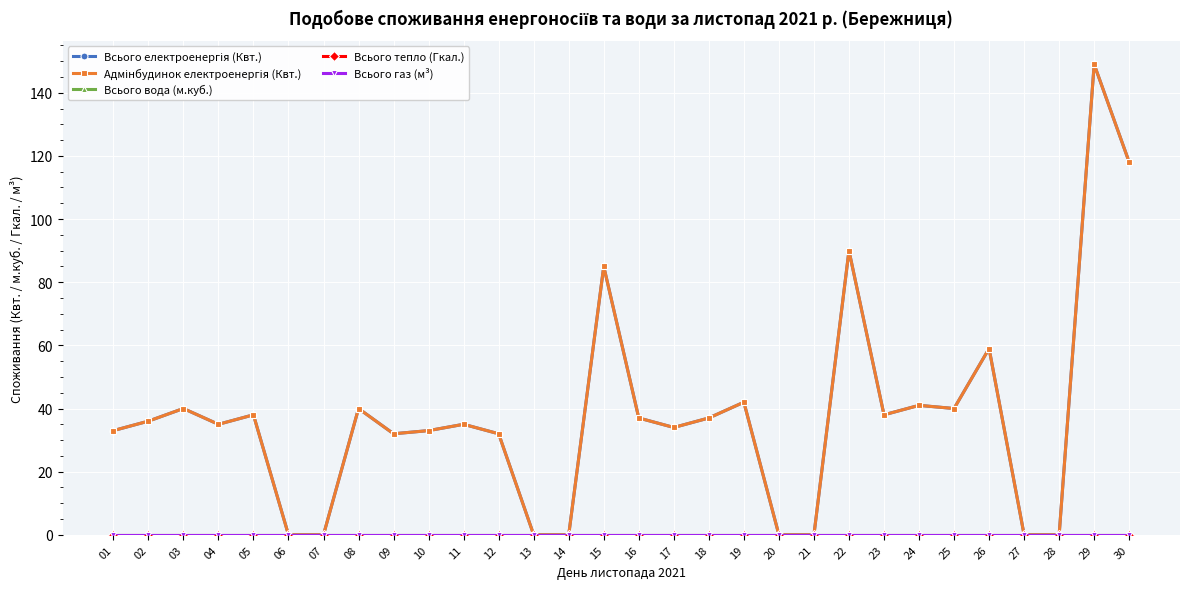

Where is the first local maximum for Всього електроенергія (Квт.)?

03